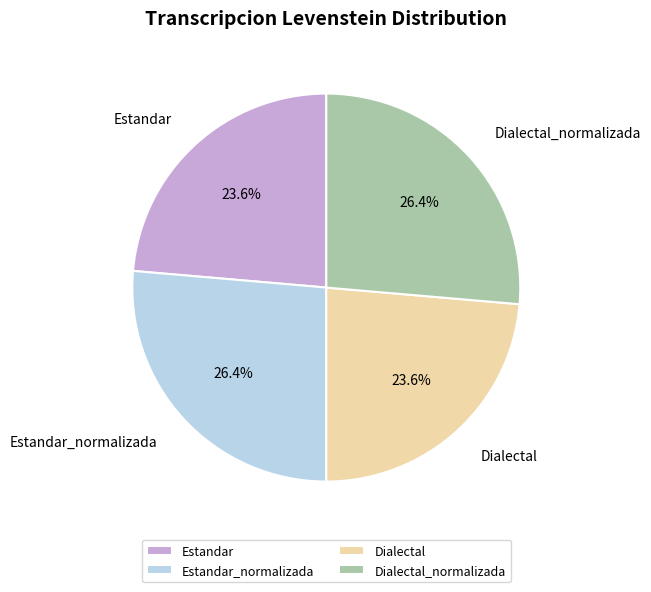

Is there a majority slice in this chart?

No